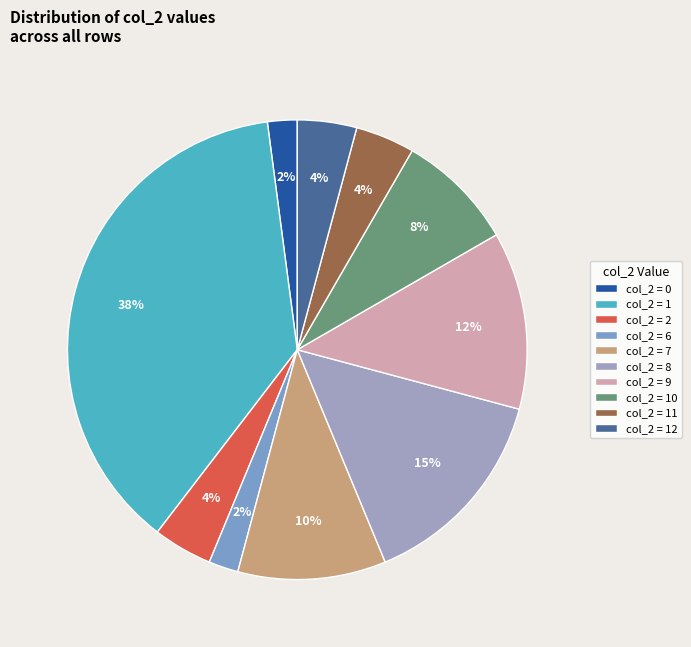

Is there a majority slice in this chart?

No